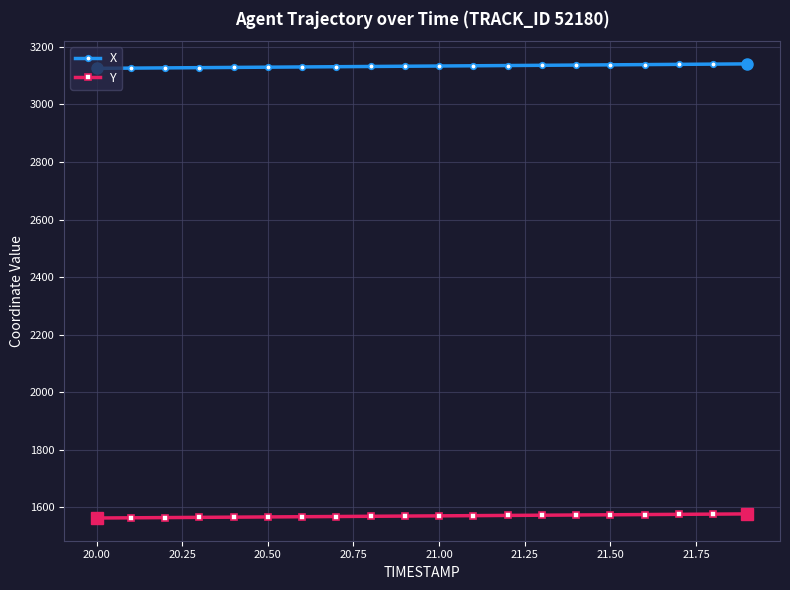

Rank the series by their maximum value, from highest to lowest.

X, Y